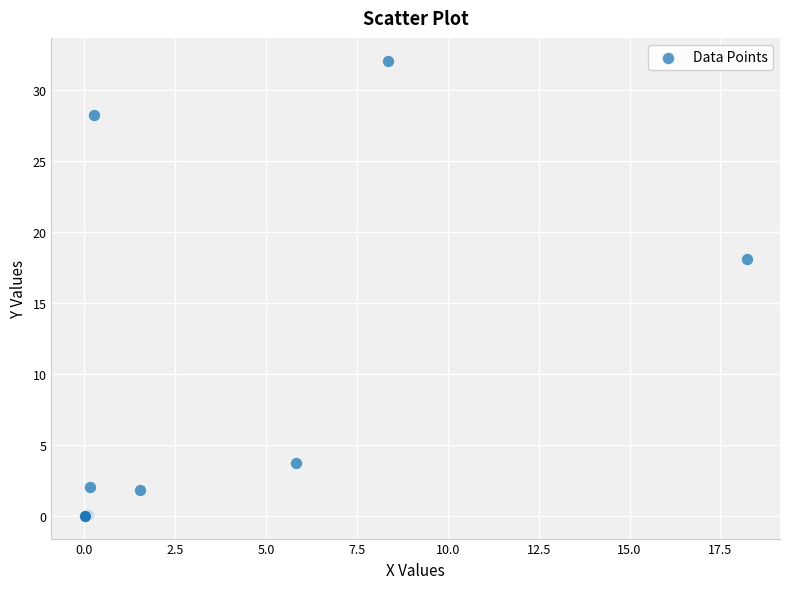

What Y value in the scatter plot is closest to 16?

18.1